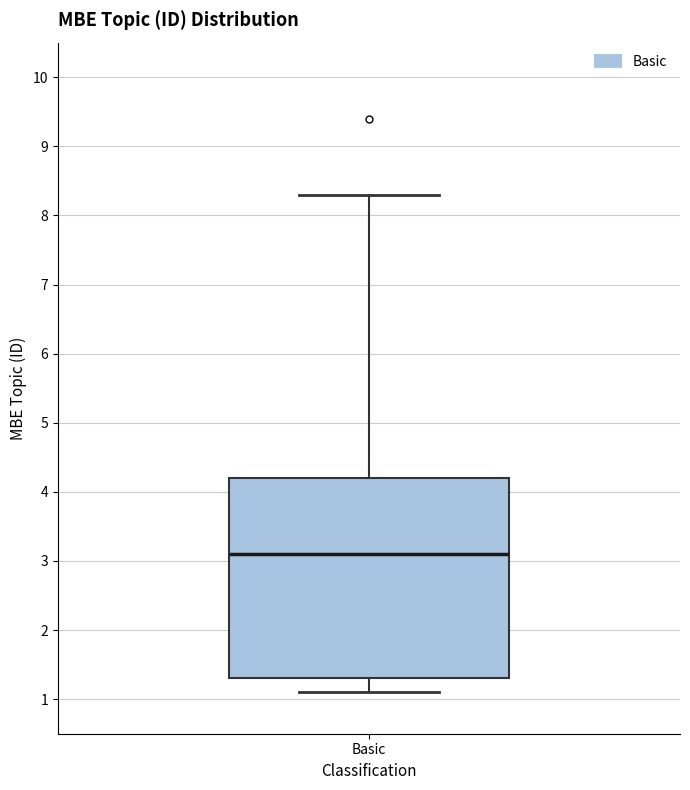

Read this box plot against the y-axis: the position of the median line, the range covered by the box, and the ends of both whiskers. The values are not printed on the chart, so give them approximately, as read against the axis.

median 3.1, box 1.3 to 4.2, whiskers 1.1 to 8.3